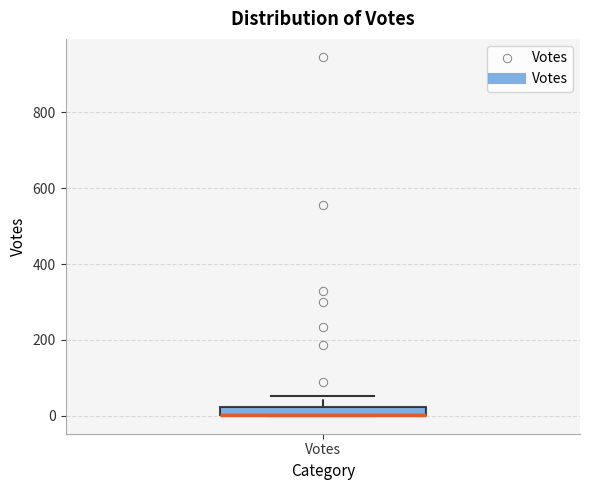

Where is the lower edge of the box for Votes on the y-axis? The values are not printed on the chart, so give them approximately, as read against the axis.

0